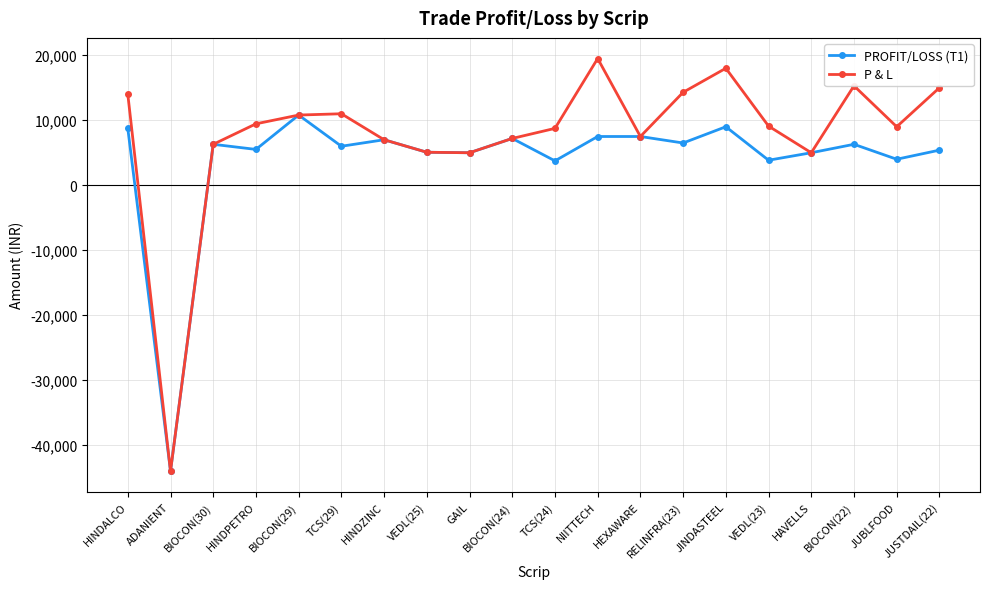

What value does the P & L series have at NIITTECH?

19500.0